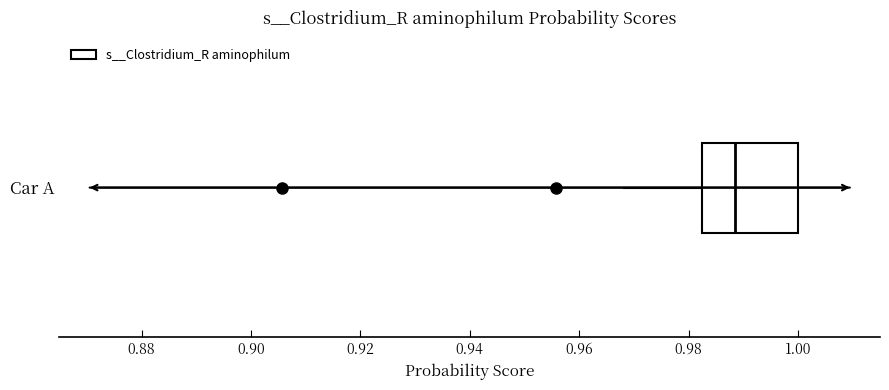

Where does the median line of the box for Car A sit on the x-axis? The values are not printed on the chart, so give them approximately, as read against the axis.

0.988